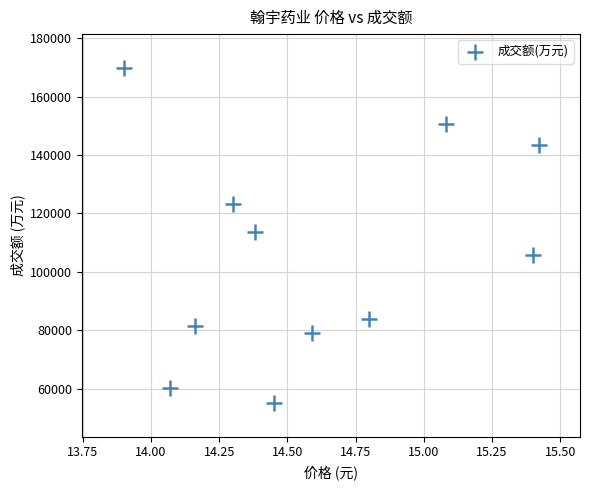

What is the range of Y values (max minus min)?

114887